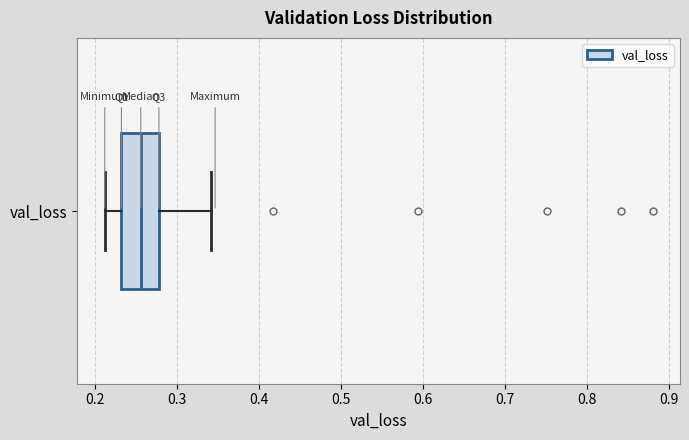

Transcribe this box plot: give where the median line is, the range the box spans, and where the two whiskers end, as read against the x-axis. The values are not printed on the chart, so give them approximately, as read against the axis.

median 0.26, box 0.23 to 0.28, whiskers 0.21 to 0.34